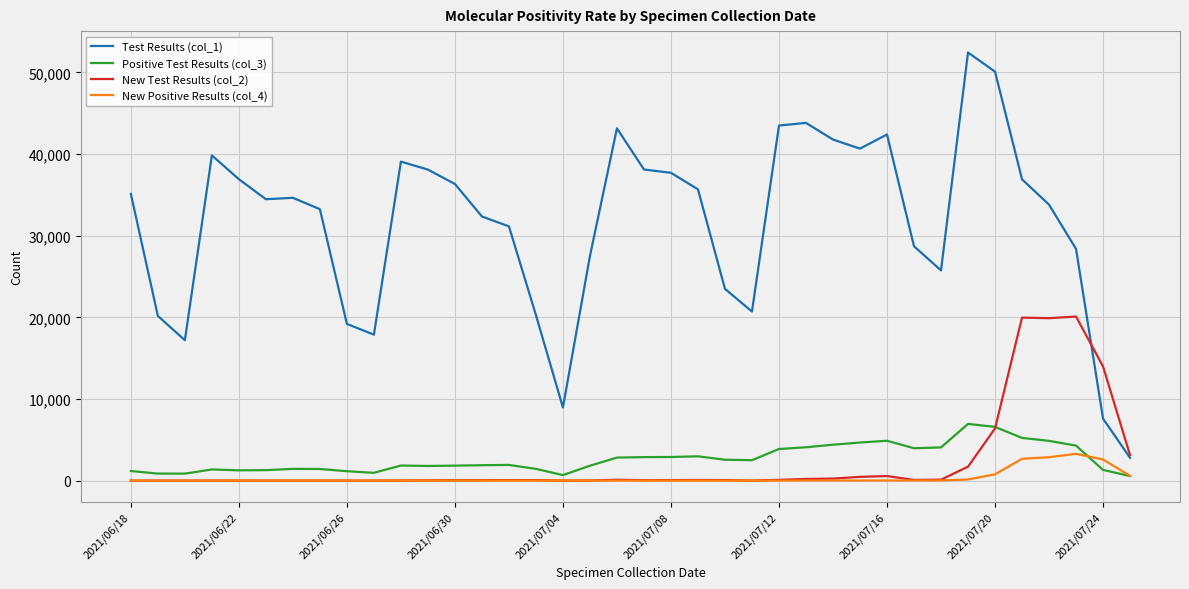

Which series has the largest range (max minus min)?

Test Results (col_1)